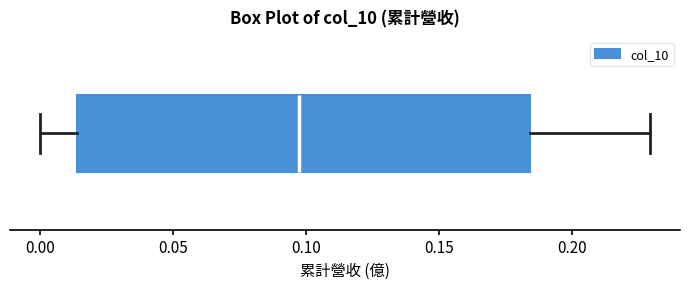

Read this box plot against the x-axis: the position of the median line, the range covered by the box, and the ends of both whiskers. The values are not printed on the chart, so give them approximately, as read against the axis.

median 0.100, box 0.015 to 0.185, whiskers 0.000 to 0.230